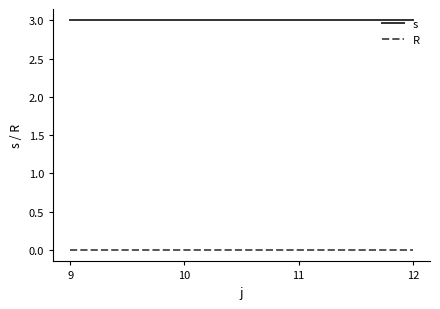

What is the sum of the s values at 9 and 10?

6